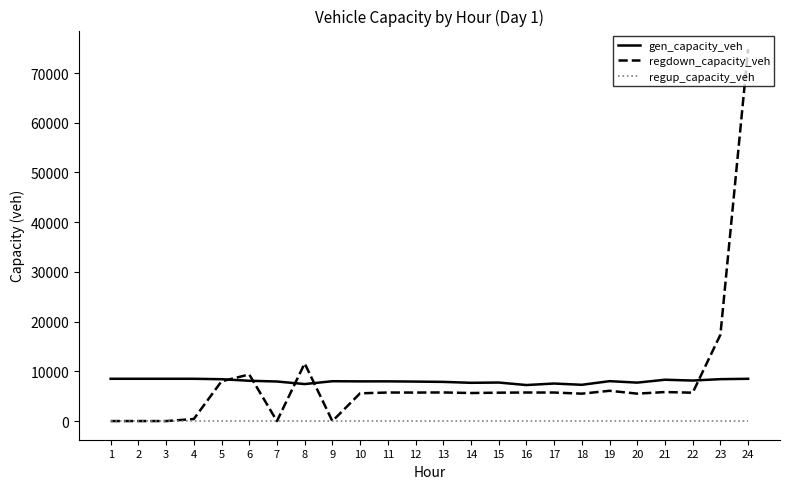

What is the difference between the gen_capacity_veh values at 11 and 8?

545.1